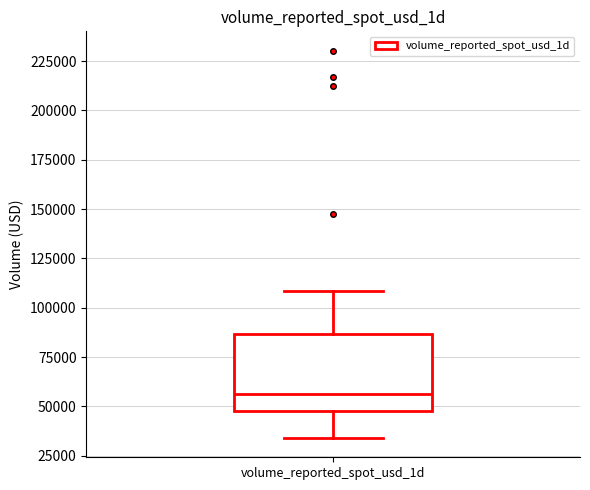

Read this box plot against the y-axis: the position of the median line, the range covered by the box, and the ends of both whiskers. The values are not printed on the chart, so give them approximately, as read against the axis.

median 55000, box 50000 to 85000, whiskers 35000 to 110000